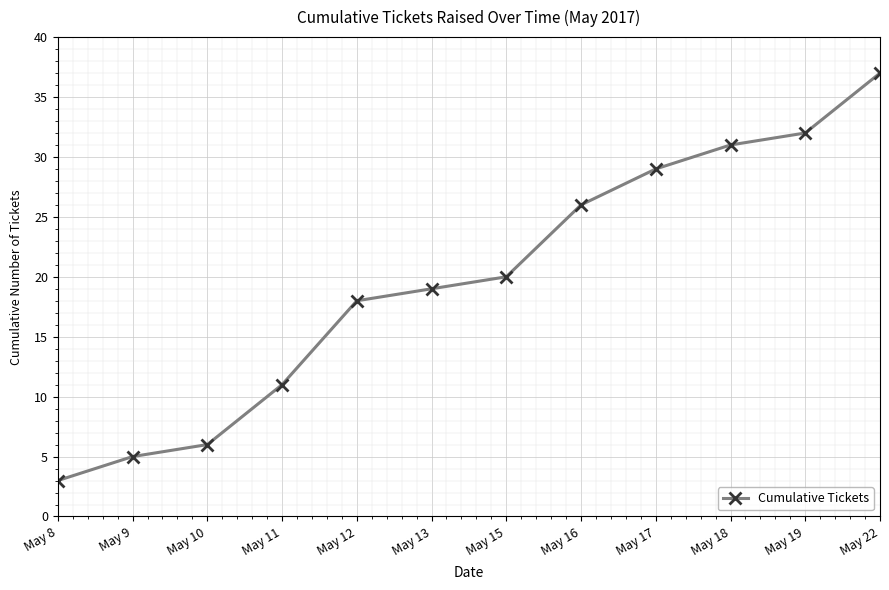

Reading left to right, transcribe all the data shown in this chart.

May 8=3	May 9=5	May 10=6	May 11=11	May 12=18	May 13=19	May 15=20	May 16=26	May 17=29	May 18=31	May 19=32	May 22=37